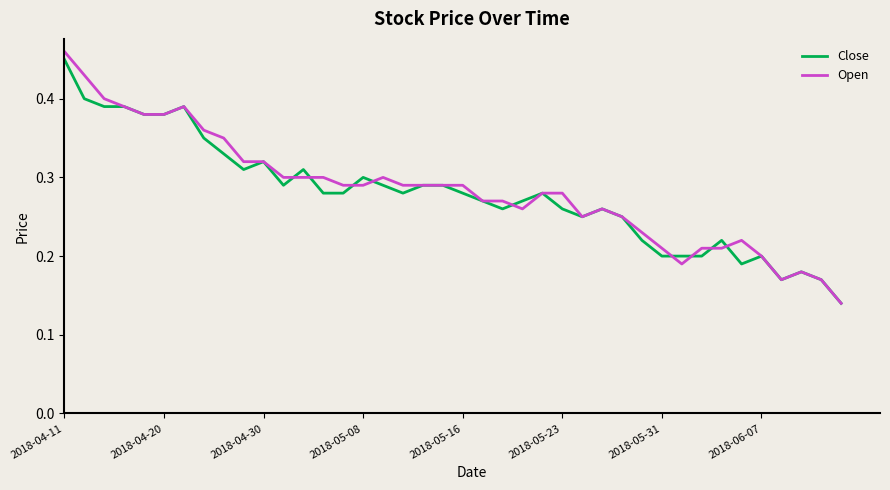

Which series has the widest spread of values?

Open